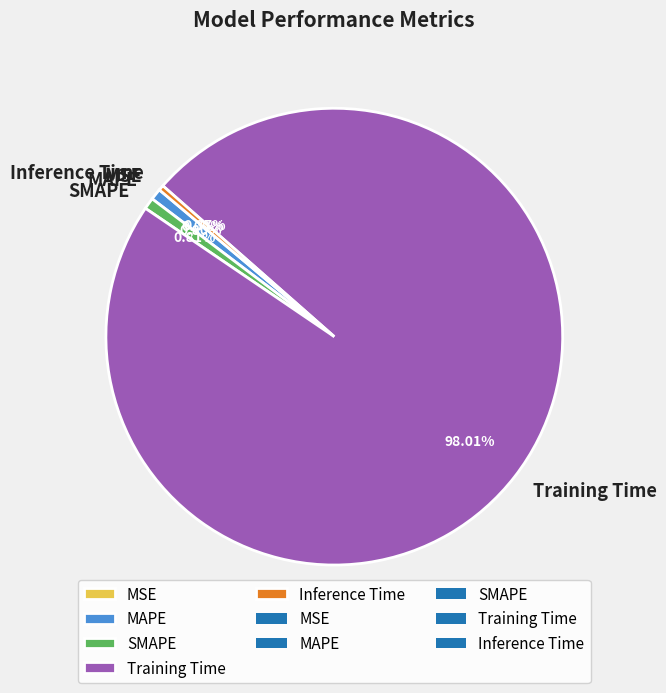

Do Inference Time and Training Time together represent more than half of the pie?

Yes